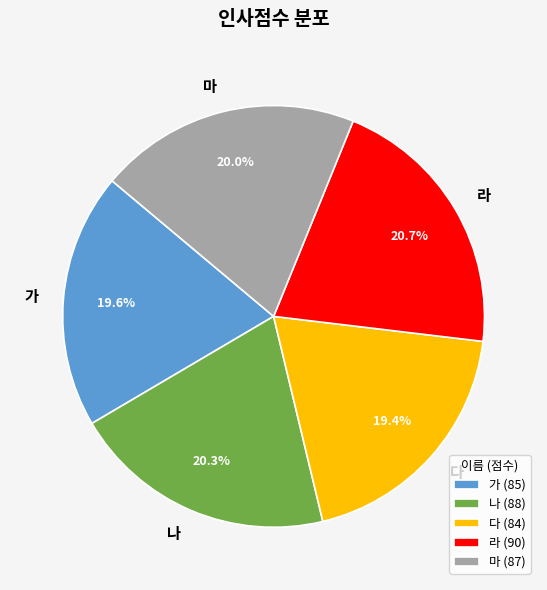

How much of the chart is everything except 다?

80.6%